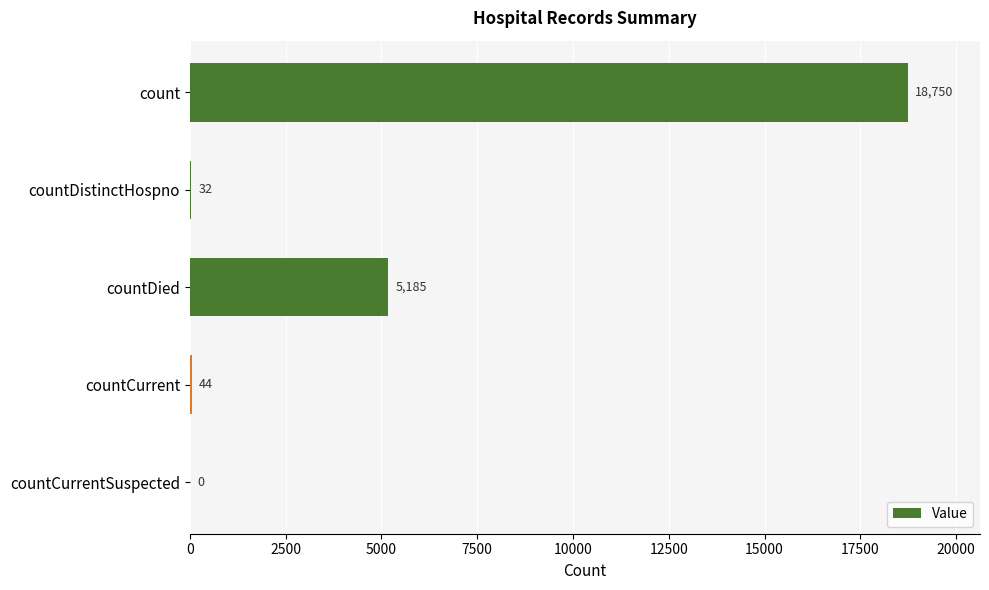

The chart shows a value of 1053 at countDied. True or false?

False